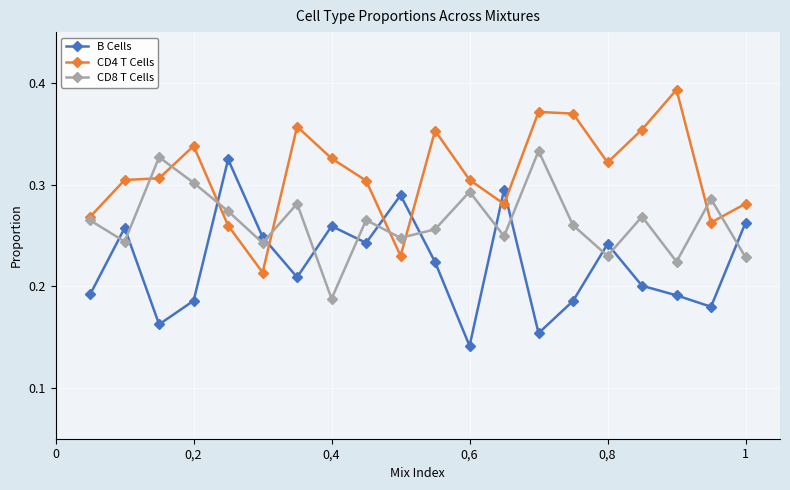

In B Cells, how many points are higher than both neighbors (excluding endpoints)?

6